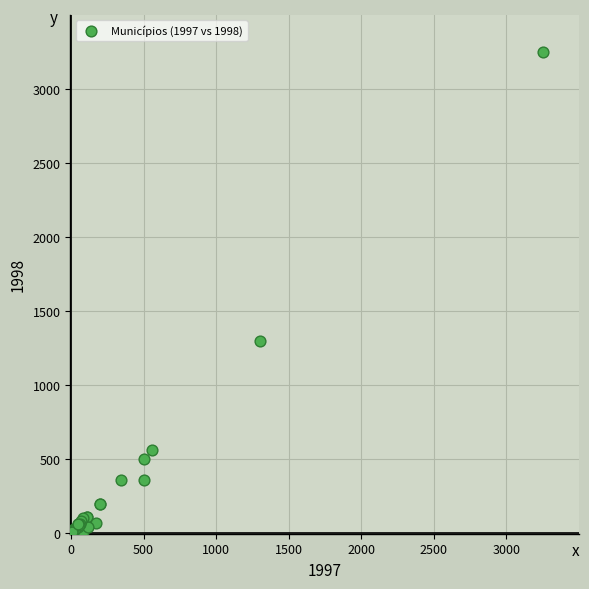

What Y value in the scatter plot is closest to 1625?

1300